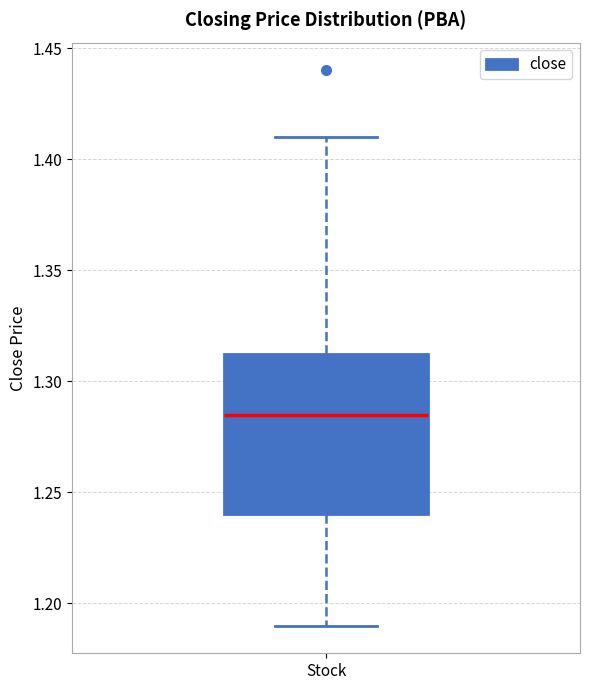

Transcribe this box plot: give where the median line is, the range the box spans, and where the two whiskers end, as read against the y-axis. The values are not printed on the chart, so give them approximately, as read against the axis.

median 1.285, box 1.240 to 1.315, whiskers 1.190 to 1.410